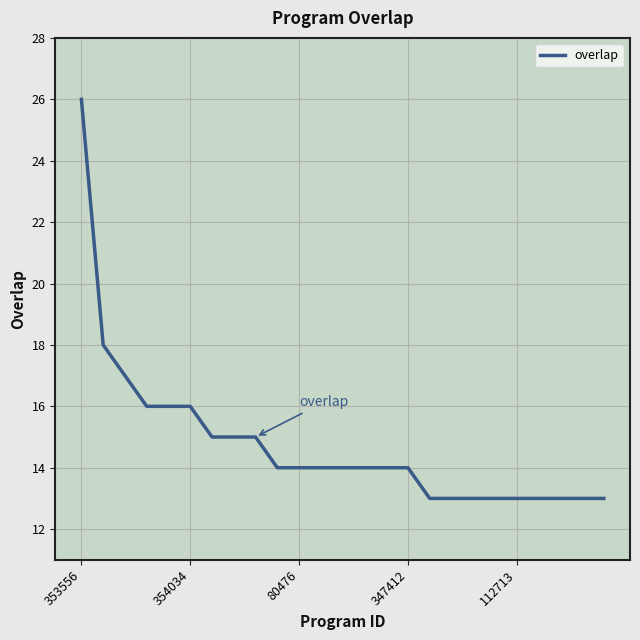

What is the difference between the maximum and minimum values?

13